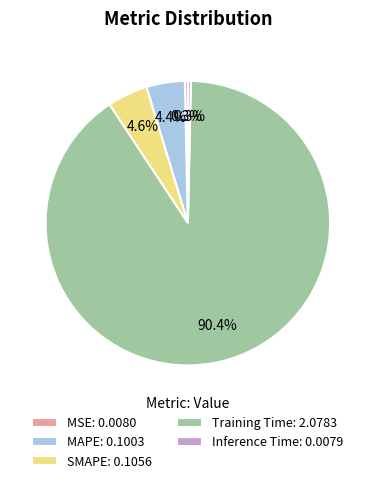

To the nearest percent, what is the difference between the largest and smallest slice percentages?

90%